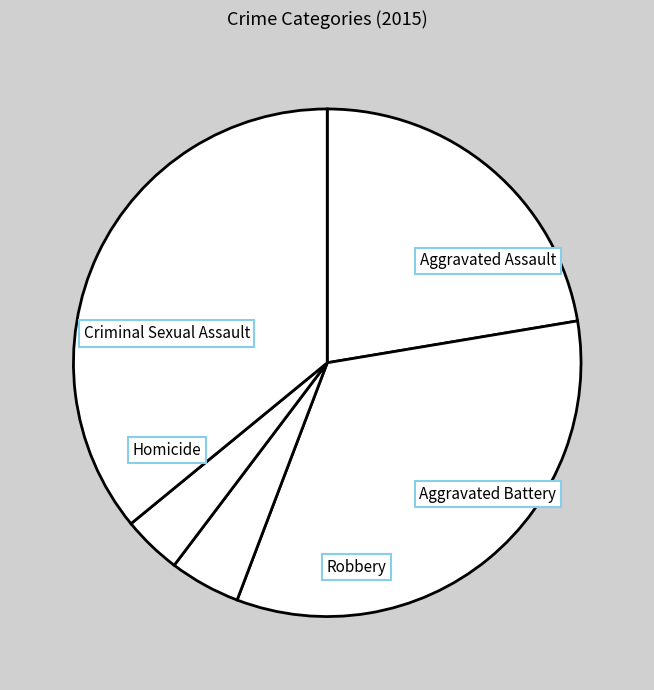

How many segments does this pie chart have?

5